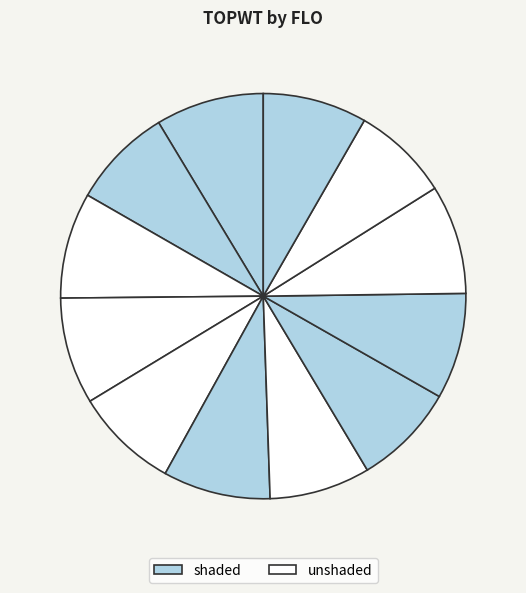

Rank the categories by value from lowest to highest.

68, 71, 71, 75, 71, 71, 75, 75, 75, 74, 75, 75